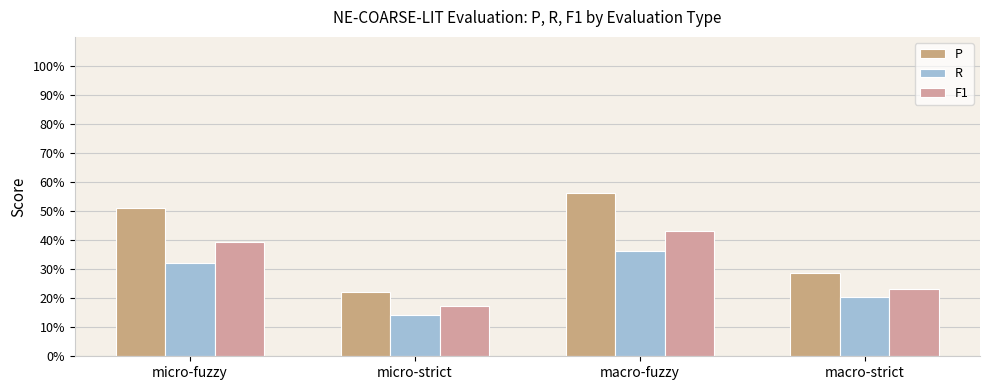

What is the label of the 1st bar from the left?

micro-fuzzy